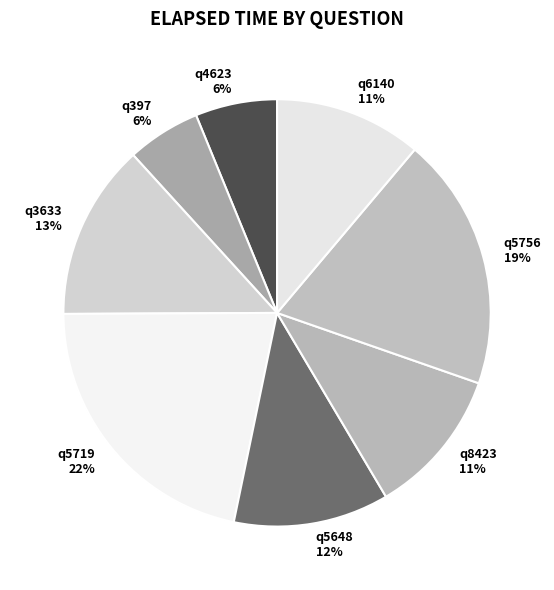

The q397 slice represents 6% of the pie. True or false?

True